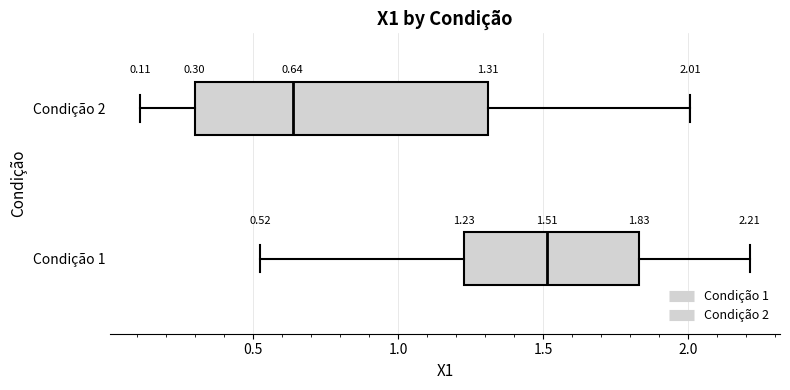

Which box is the widest, from its left edge to its right edge?

Condição 2